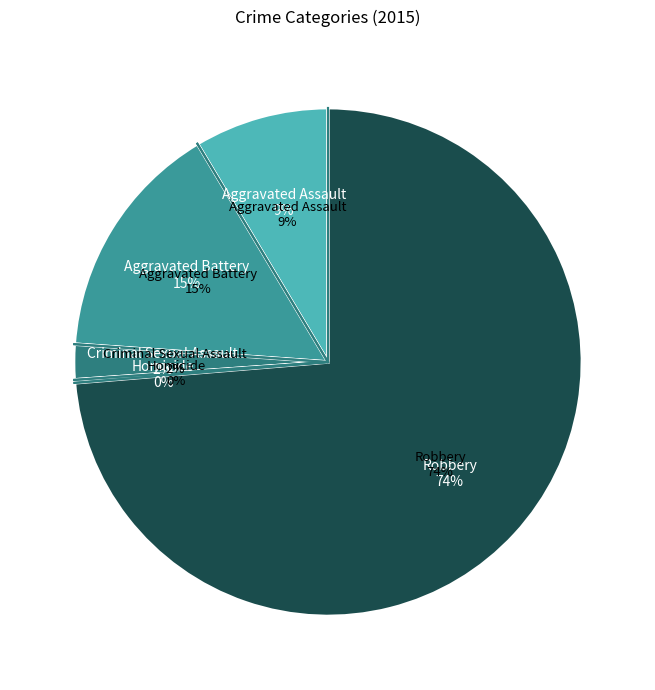

What is the change in value from Aggravated Assault to Aggravated Battery?

+36